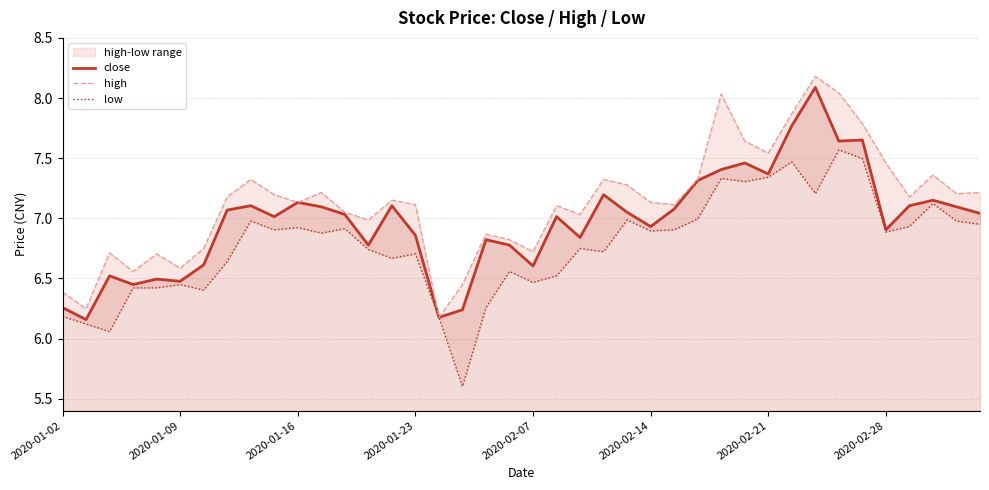

Rank the series at 22 from lowest to highest value.

low, close, high